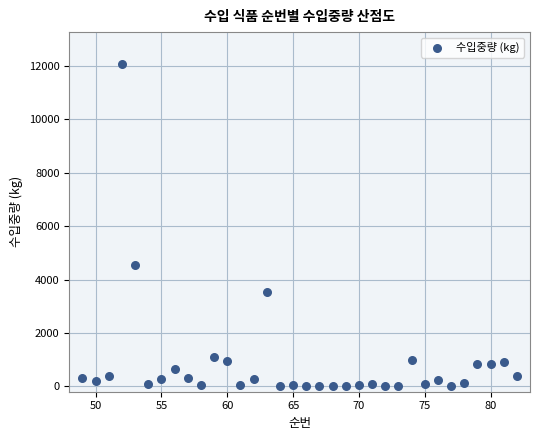

What Y value in the scatter plot is closest to 6030?

4536